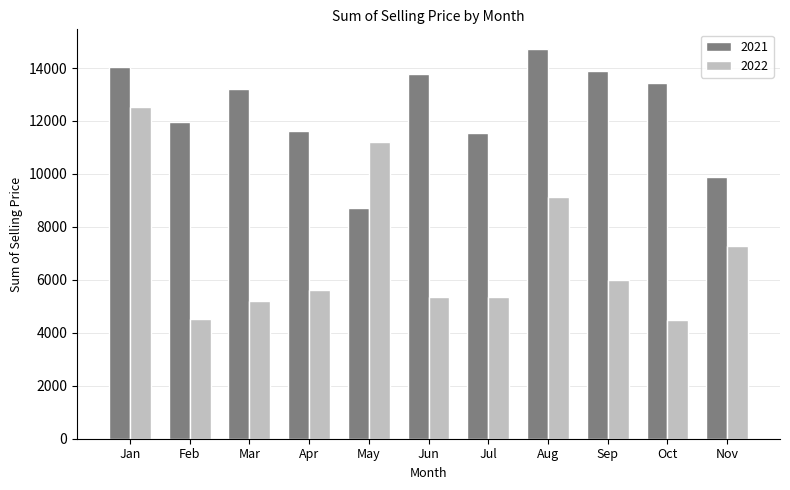

What is the average value of the 2022 series?

6973.5